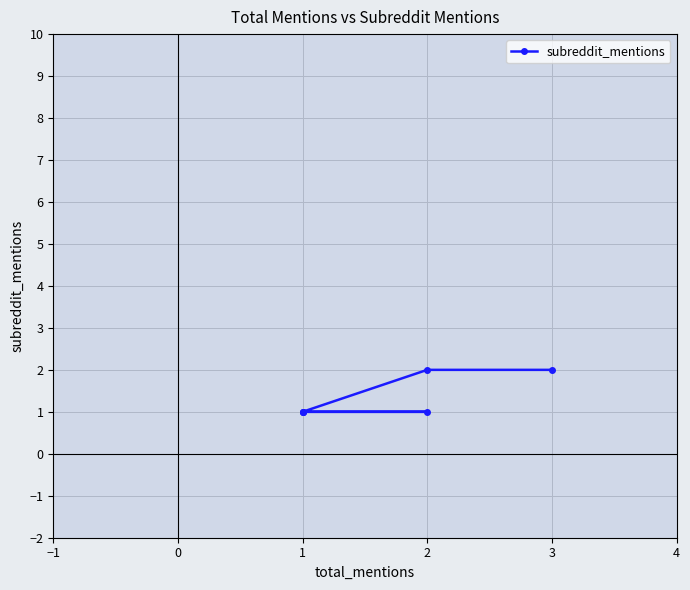

True or false: there are more than 0 points higher than both neighbors.

False